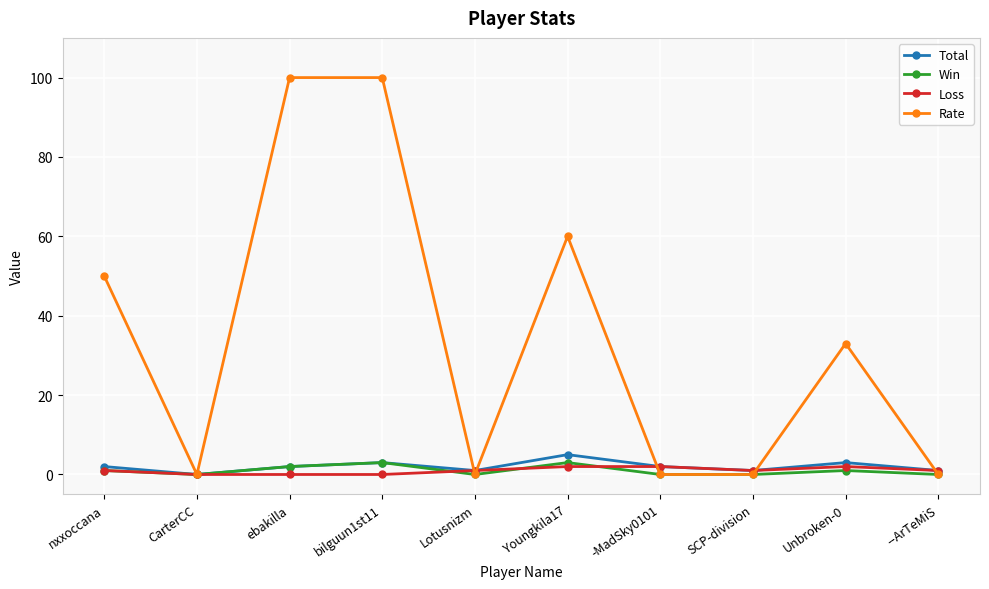

What is the total value across all series at Unbroken-0?

39